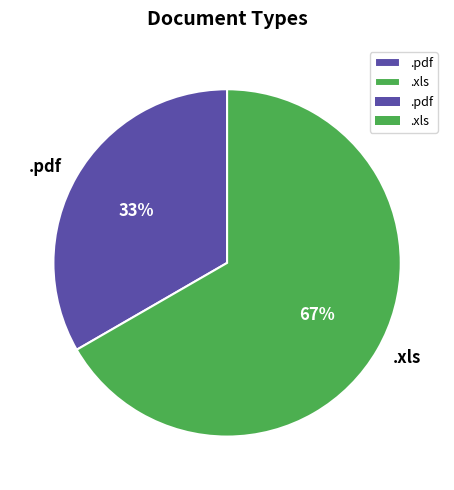

The .pdf slice represents 21% of the pie. True or false?

False